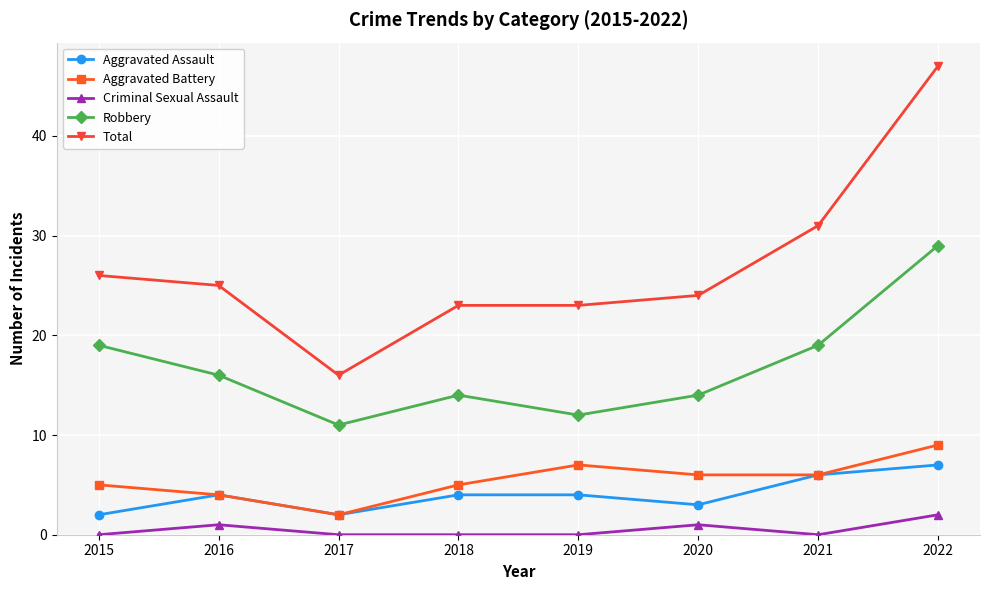

What is the greatest value displayed?

47